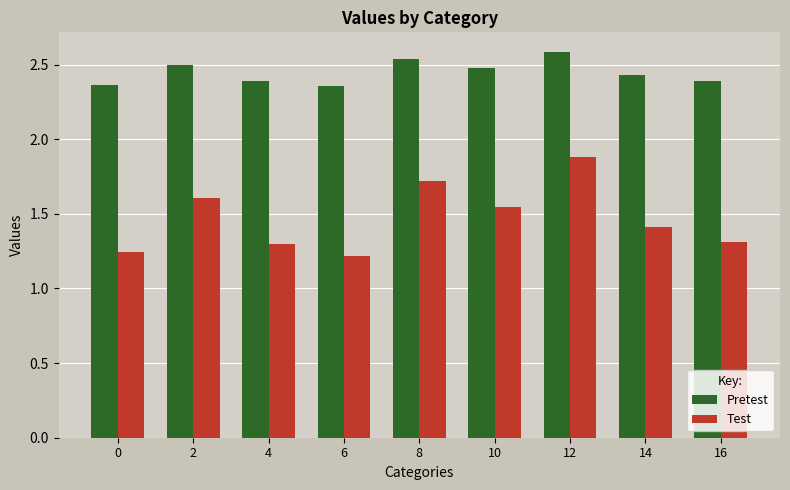

Is the value of Pretest at 0 greater than the value of Test at 0?

Yes